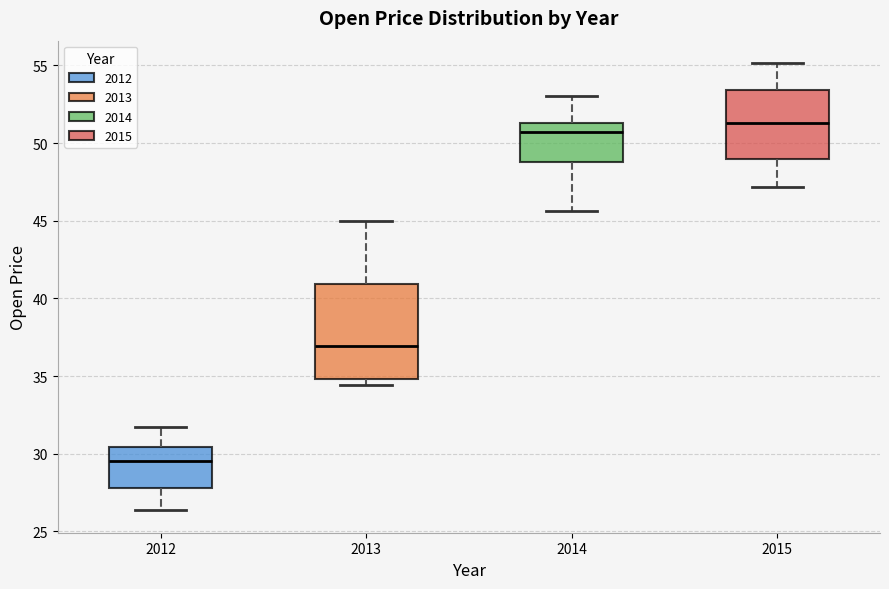

Which box's median line is the highest?

2015